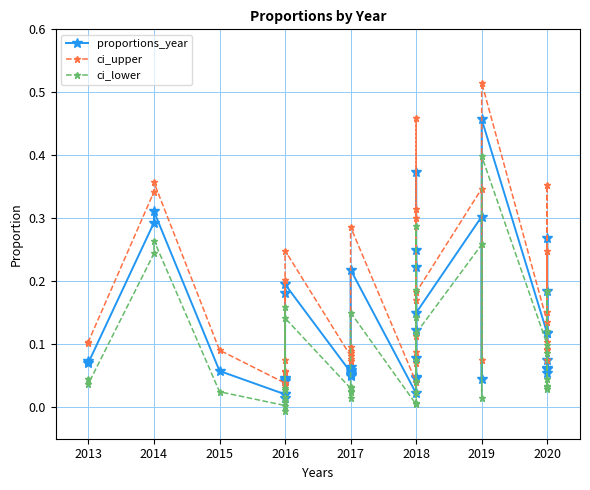

Reading left to right, what are all the values shown in this chart?

proportions_year: 0.1	0.1	0.3	0.3	0.1	0.0	0.0	0.0	0.0	0.2	0.0	0.0	0.2	0.1	0.1	0.0	0.1	0.1	0.1	0.2	0.0	0.2	0.2	0.1	0.1	0.4	0.0	0.0	0.1	0.3	0.0	0.5	0.1	0.2	0.1	0.1	0.1	0.3	0.1	0.1
ci_upper: 0.1	0.1	0.3	0.4	0.1	0.0	0.1	0.0	0.0	0.2	0.1	0.1	0.2	0.1	0.1	0.1	0.1	0.1	0.1	0.3	0.0	0.3	0.3	0.2	0.1	0.5	0.1	0.1	0.2	0.3	0.1	0.5	0.1	0.2	0.1	0.1	0.2	0.4	0.1	0.1
ci_lower: 0.0	0.0	0.2	0.3	0.0	0.0	0.0	-0.0	0.0	0.2	0.0	0.0	0.1	0.0	0.0	0.0	0.0	0.0	0.0	0.2	0.0	0.2	0.1	0.1	0.0	0.3	0.0	0.0	0.1	0.3	0.0	0.4	0.1	0.1	0.0	0.0	0.1	0.2	0.0	0.0